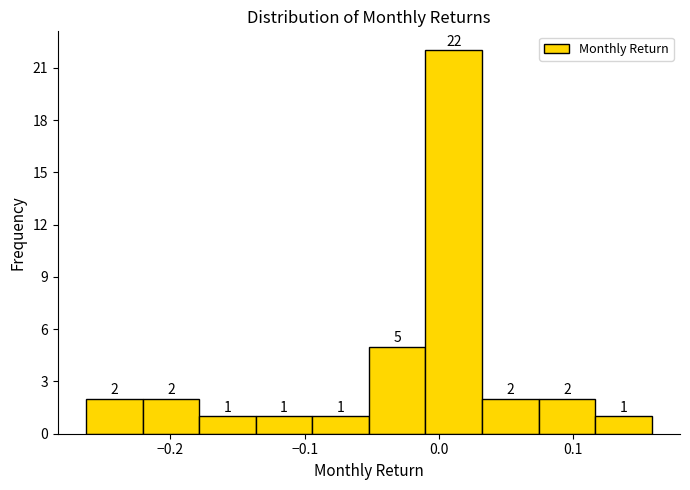

Reading left to right, transcribe this chart: for each bar, give the range it covers on the x-axis and its height. The bar edges are not printed on the chart, so give them approximately, as read against the axis.

-0.26 to -0.22: 2
-0.22 to -0.18: 2
-0.18 to -0.14: 1
-0.14 to -0.09: 1
-0.09 to -0.05: 1
-0.05 to -0.01: 5
-0.01 to 0.03: 22
0.03 to 0.07: 2
0.07 to 0.12: 2
0.12 to 0.16: 1